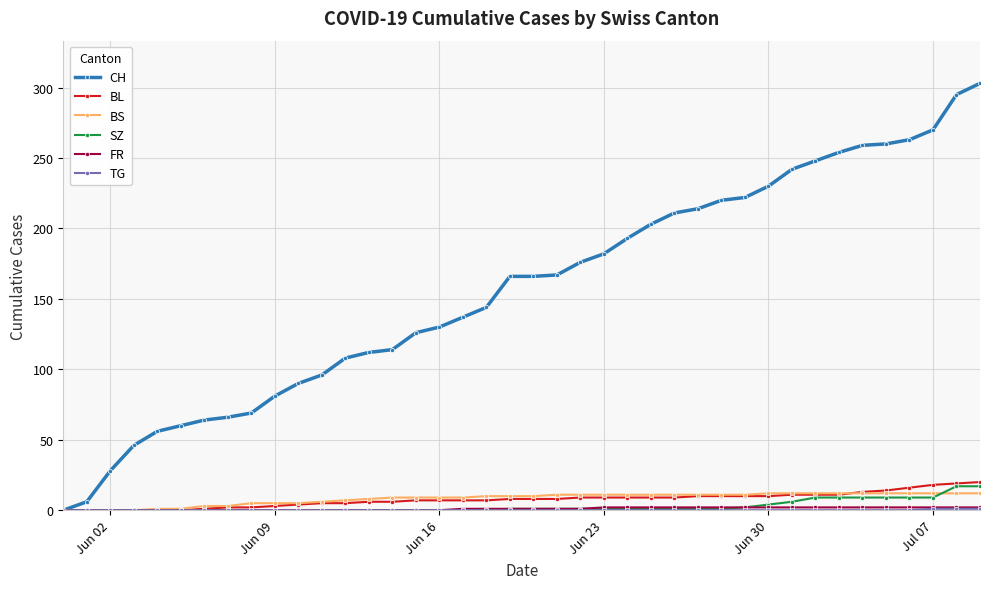

What is the maximum value shown in the chart?

303